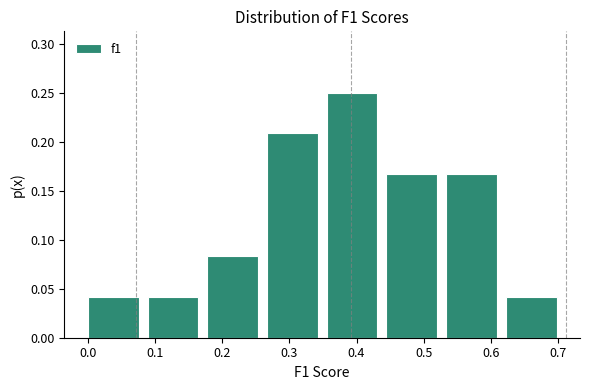

Over which range of the x-axis is the bar tallest?

0.36 to 0.44